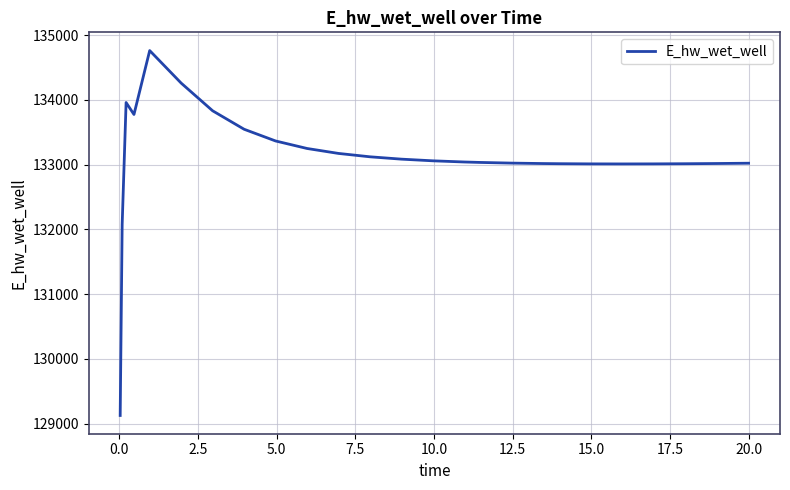

What is the minimum value shown in the chart?

129124.5